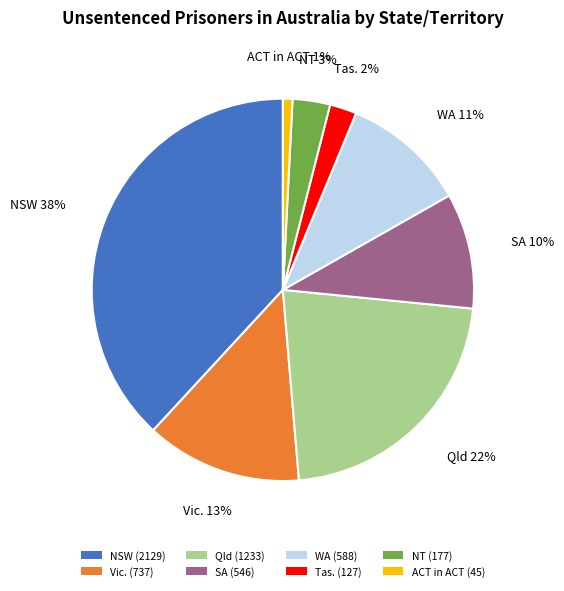

Between NSW and NT, which is larger?

NSW